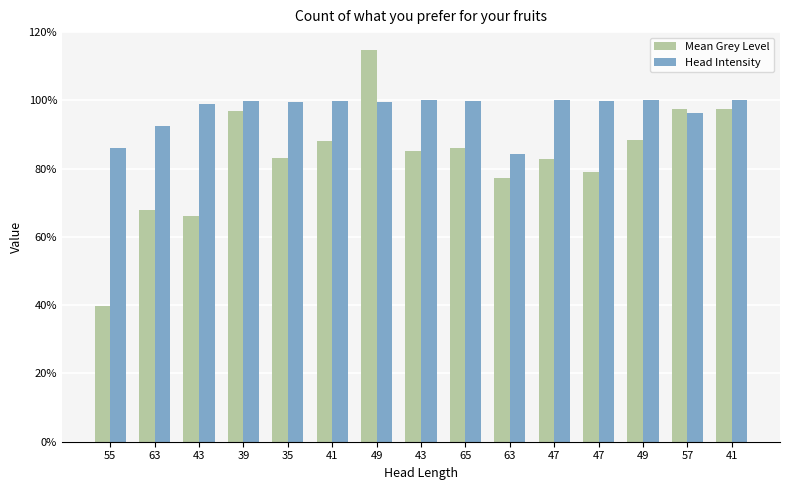

What is the difference between the maximum and minimum values in the Mean Grey Level series?

75.2